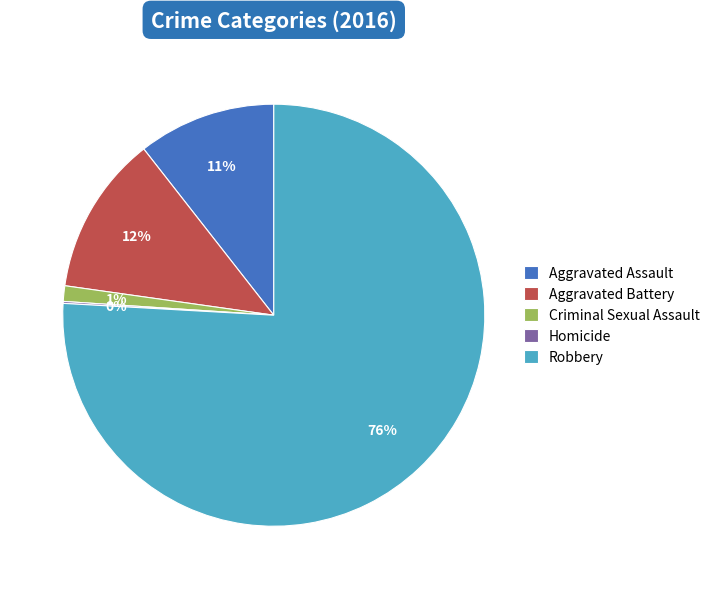

Combined, do Aggravated Assault and Criminal Sexual Assault account for over 50%?

No